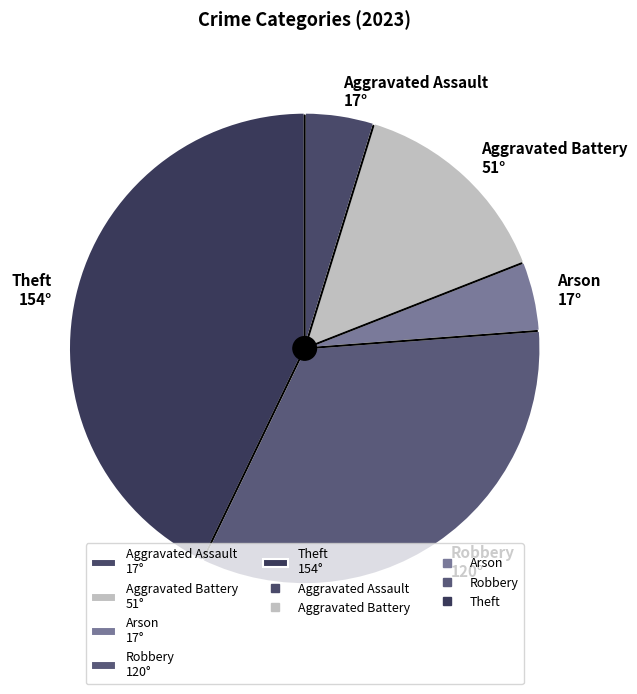

Between Theft 154° and Aggravated Battery 51°, which is larger?

Theft 154°